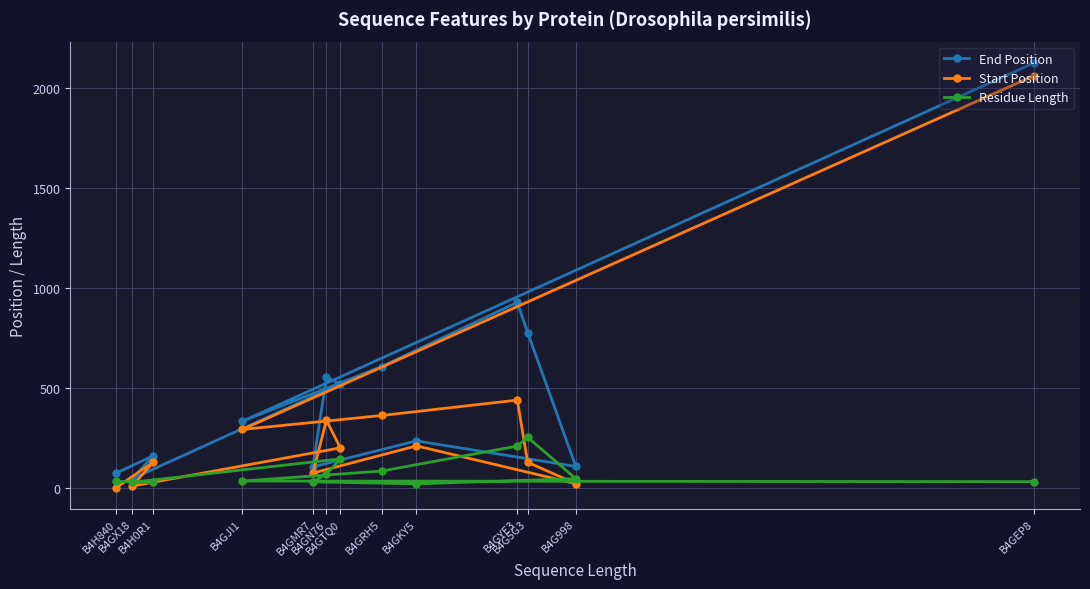

What is the value of the Start Position point at the 2nd from the left?

11